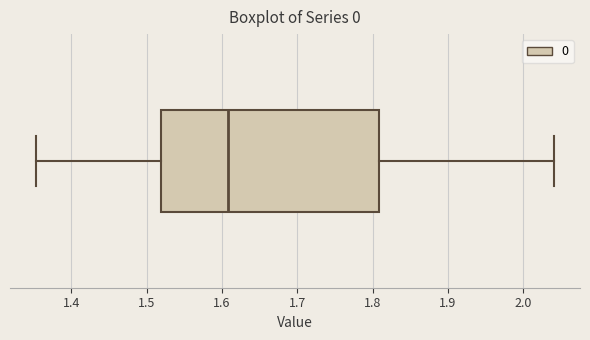

Read this box plot against the x-axis: the position of the median line, the range covered by the box, and the ends of both whiskers. The values are not printed on the chart, so give them approximately, as read against the axis.

median 1.61, box 1.52 to 1.81, whiskers 1.35 to 2.04